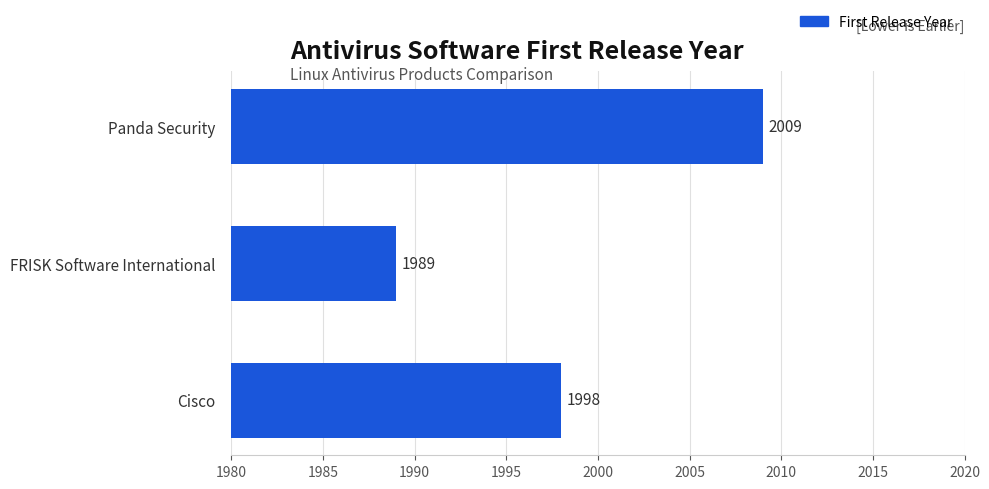

Reading bottom to top, list all the values displayed in this chart.

Cisco=1998	FRISK Software International=1989	Panda Security=2009